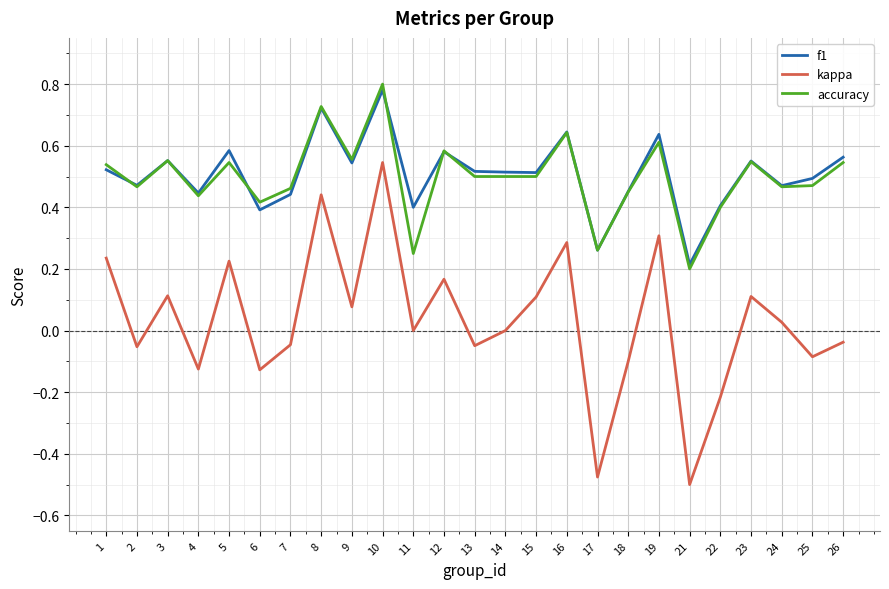

At how many categories does at least one series exceed 0?

25